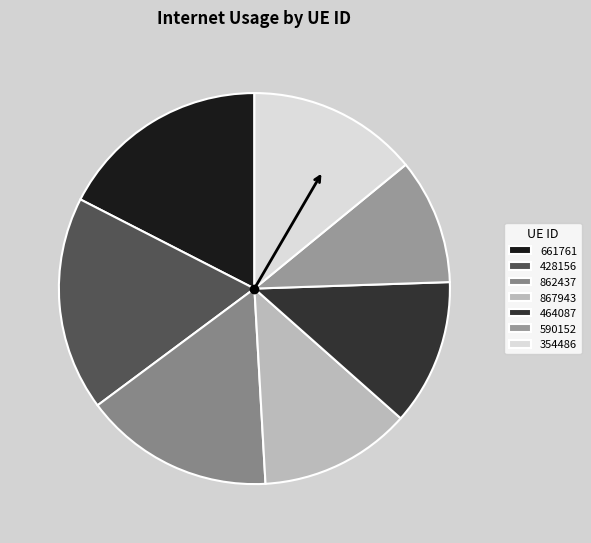

True or false: 867943 accounts for 1% of the total.

False